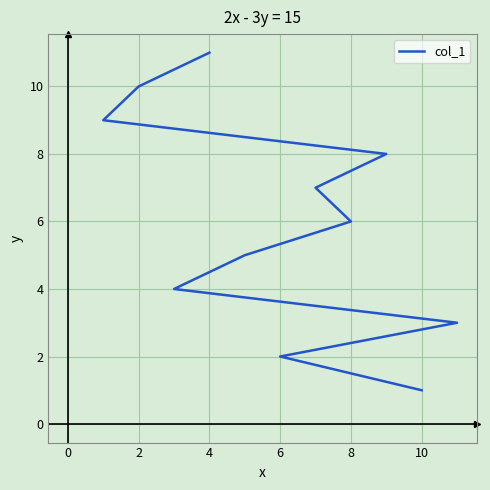

What is the sum of all values?

66